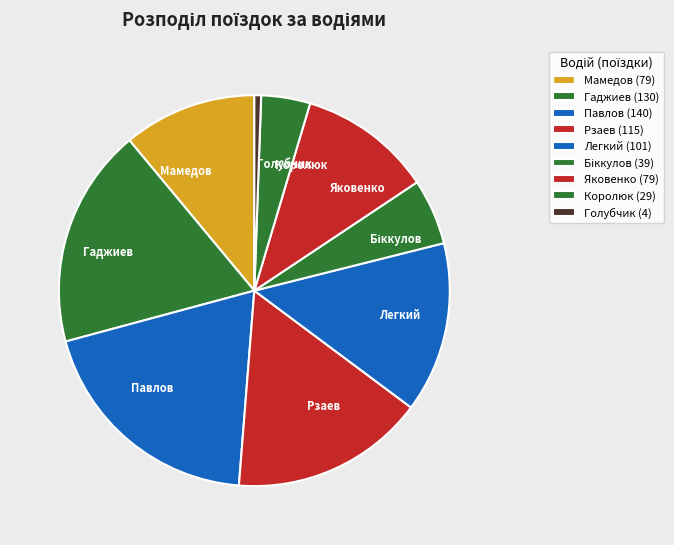

Count the number of slices in the pie.

9